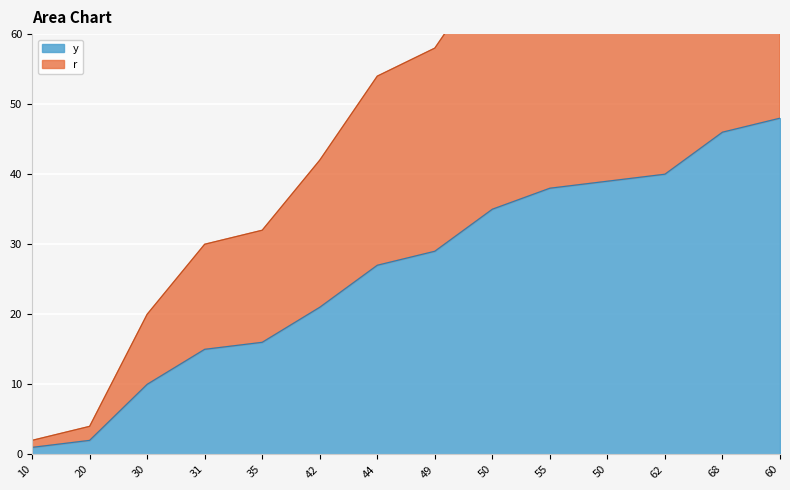

Rank the series by their maximum value, from lowest to highest.

y, r